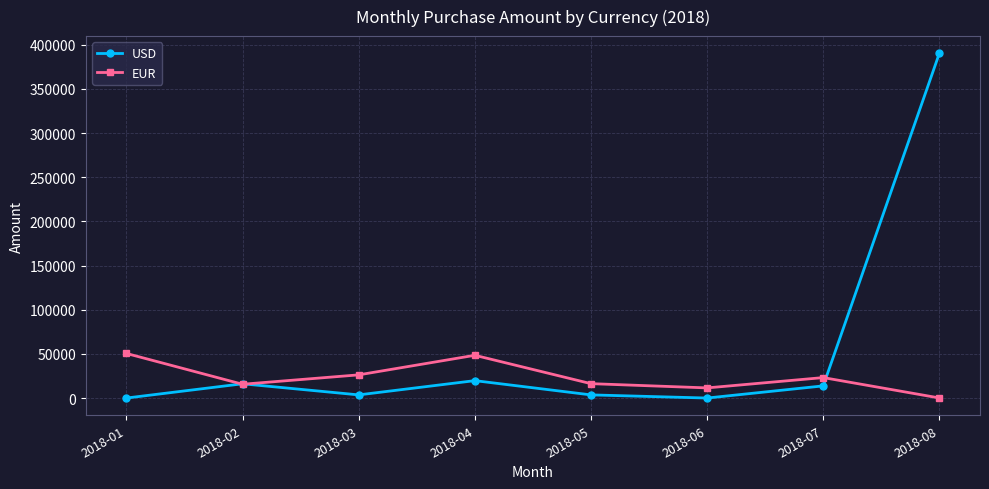

Is the value of USD at 2018-01 greater than the value of EUR at 2018-02?

No